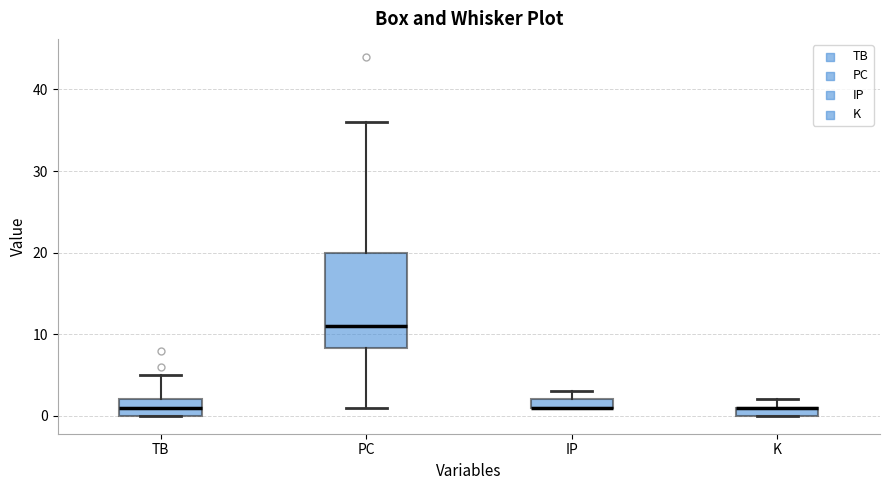

Where is the lower edge of the box for IP on the y-axis? The values are not printed on the chart, so give them approximately, as read against the axis.

1